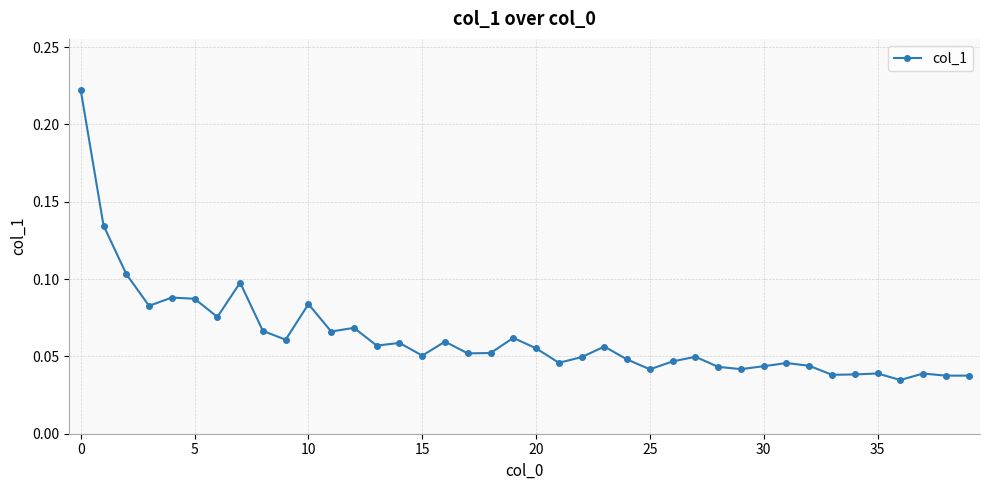

Is this an area chart (filled region under the line)?

No